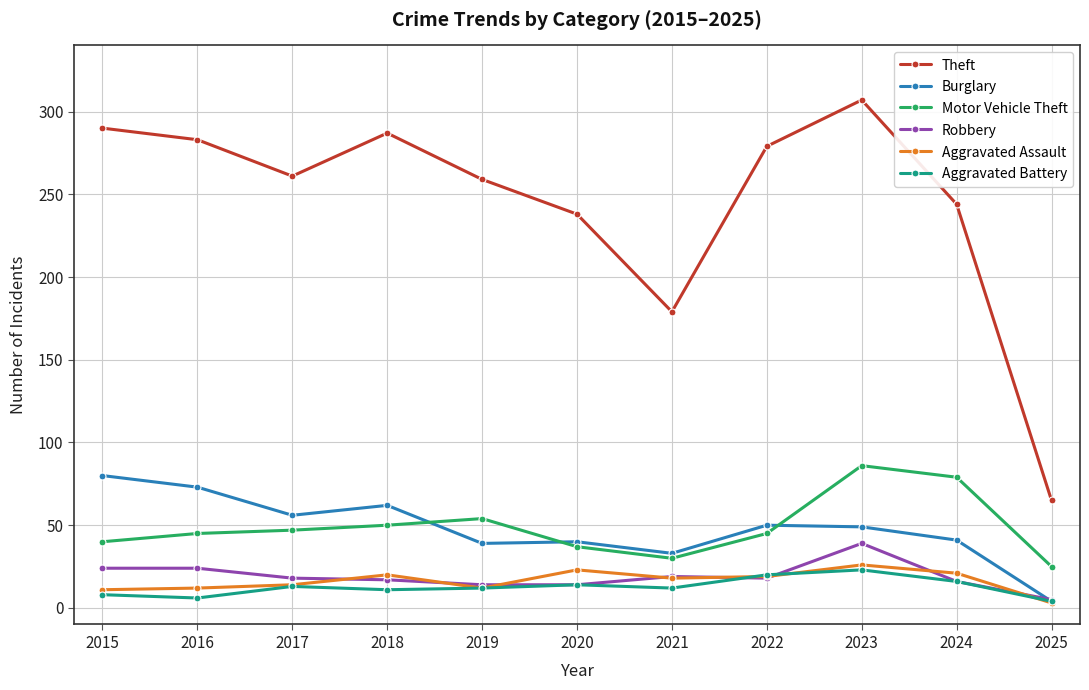

Which category has the highest value across all series?

2023